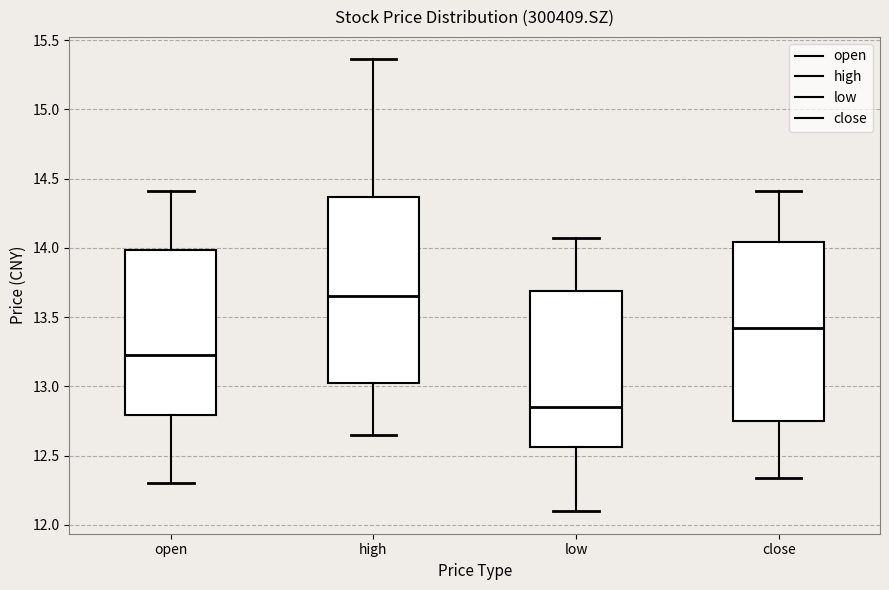

Reading left to right, read every box against the y-axis: the position of its median line, the range the box covers, and the ends of its whiskers. The values are not printed on the chart, so give them approximately, as read against the axis.

open: median 13.25, box 12.80 to 14.00, whiskers 12.30 to 14.40
high: median 13.65, box 13.05 to 14.35, whiskers 12.65 to 15.35
low: median 12.85, box 12.55 to 13.70, whiskers 12.10 to 14.05
close: median 13.45, box 12.75 to 14.05, whiskers 12.35 to 14.40